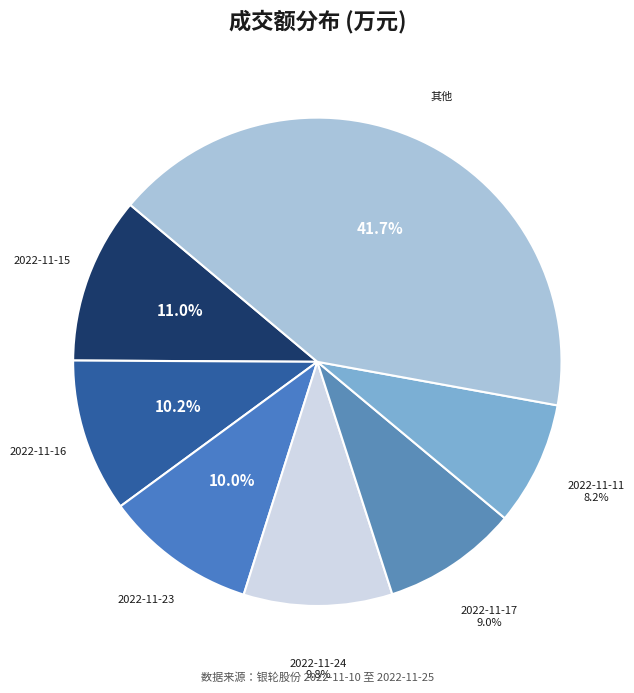

Approximately how many times larger is the value at 2022-11-24 compared to 2022-11-15?

0.9